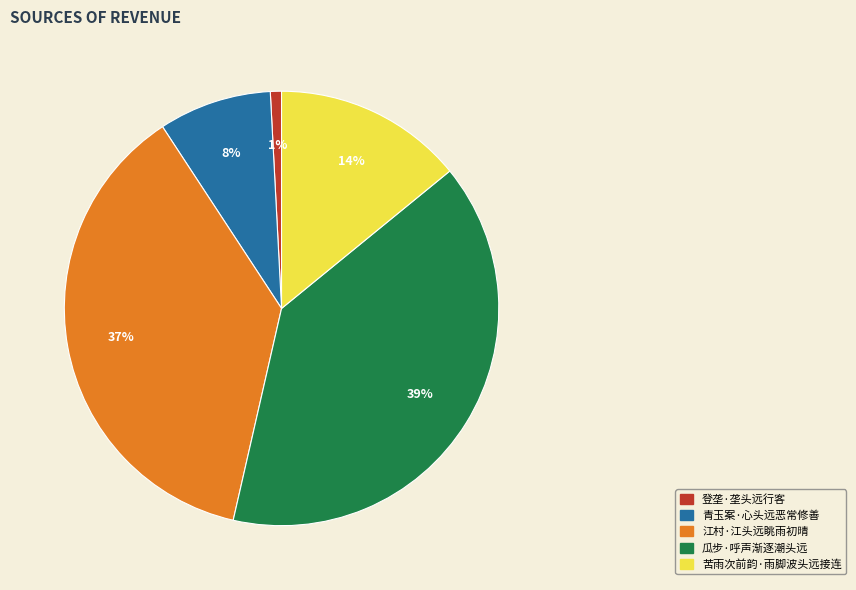

To the nearest percent, what is the difference between the 青玉案·心头远恶常修善 and 瓜步·呼声渐逐潮头远 slice percentages?

31%